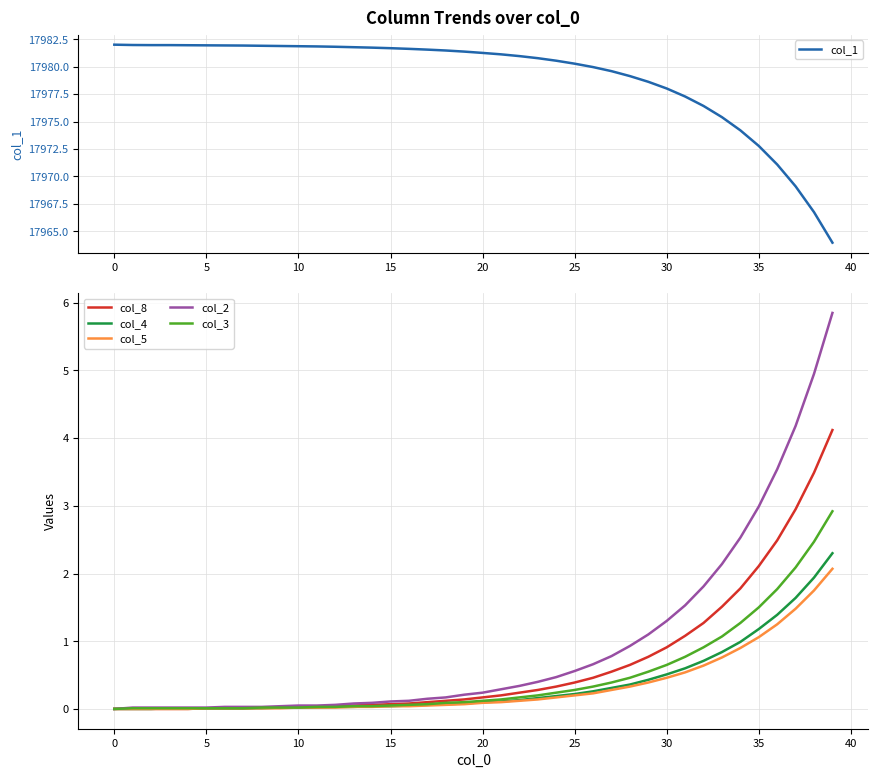

The col_8 series shows 3.5 at 35. True or false?

False